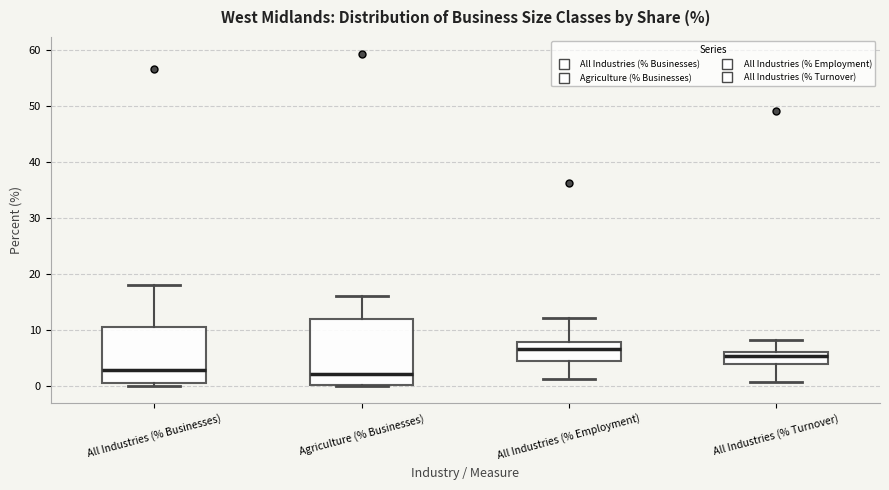

Comparing the boxes themselves (not the whiskers), which one is the tallest?

Agriculture (% Businesses)